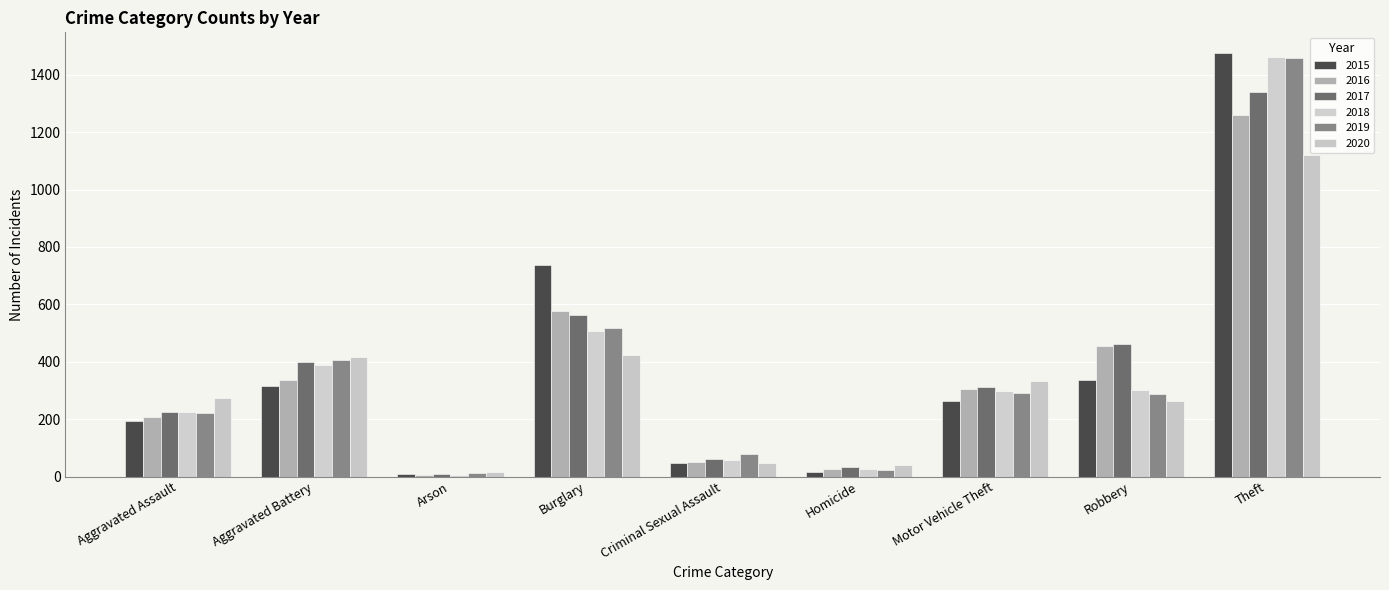

What is the label of the 4th bar from the left?

Burglary